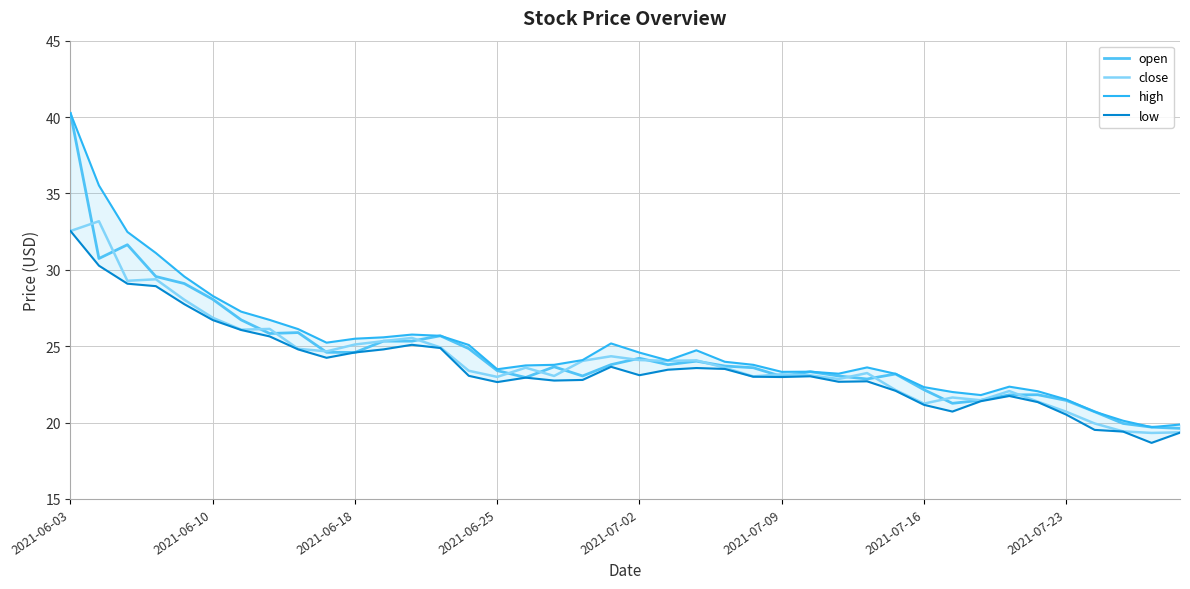

List the series in order of their overall mean, highest first.

high, open, close, low